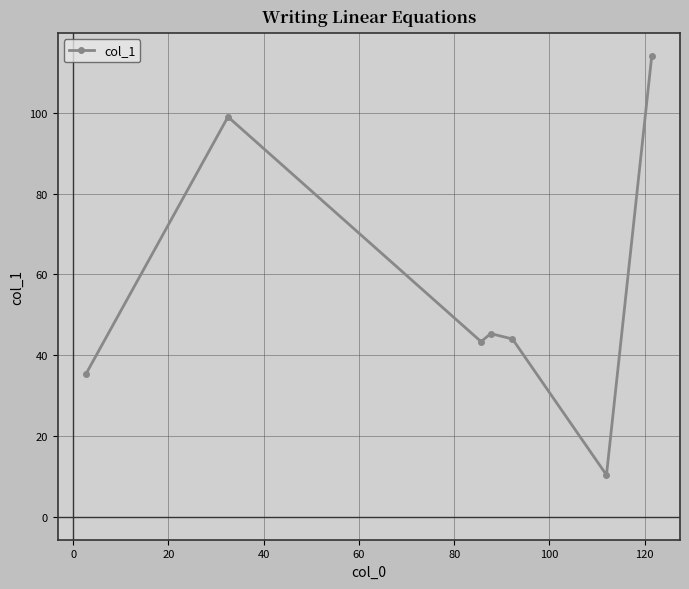

What is the minimum value shown in the chart?

10.3